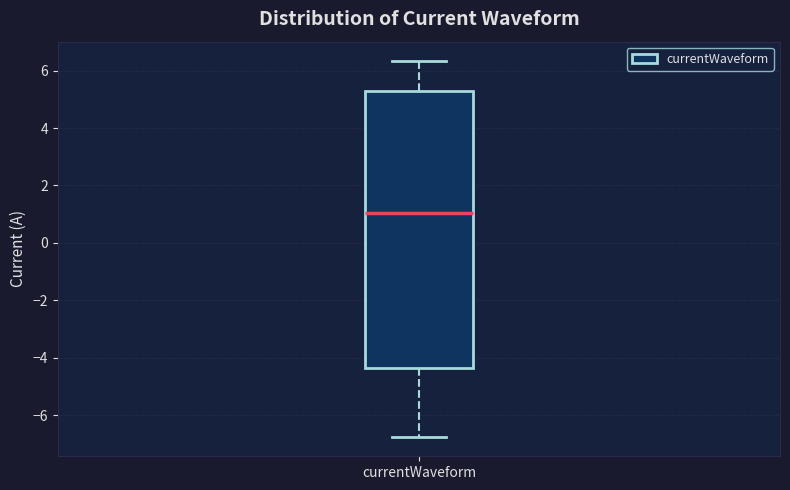

Read this box plot against the y-axis: the position of the median line, the range covered by the box, and the ends of both whiskers. The values are not printed on the chart, so give them approximately, as read against the axis.

median 1.0, box -4.4 to 5.2, whiskers -6.8 to 6.4